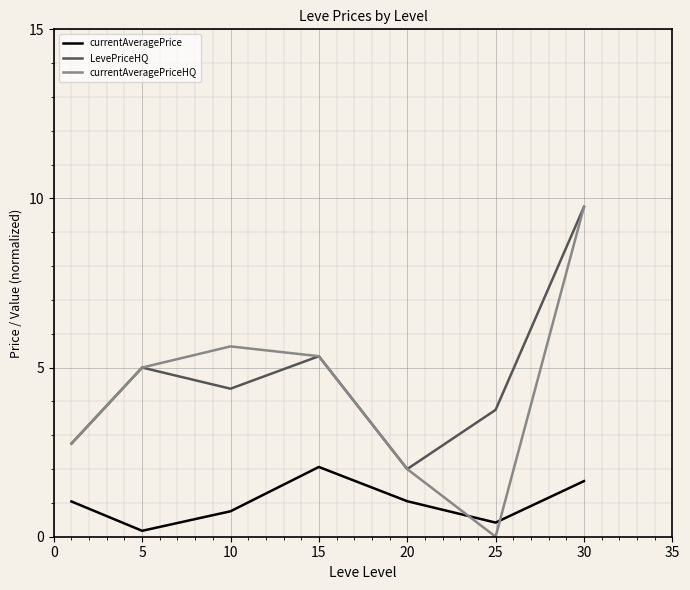

How many positive values does the currentAveragePriceHQ series have?

6